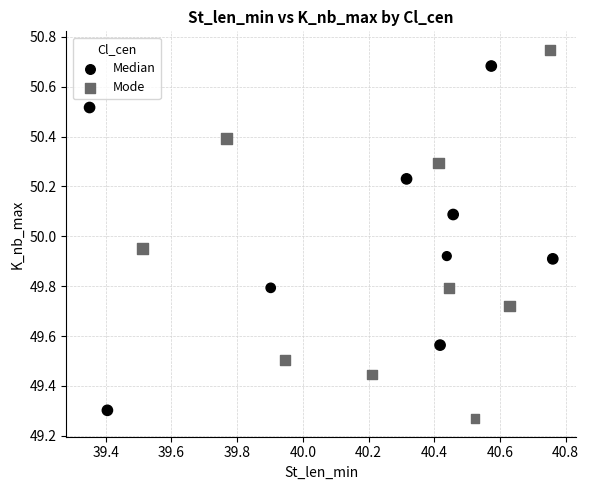

Which series has the largest Y range (max minus min)?

Mode